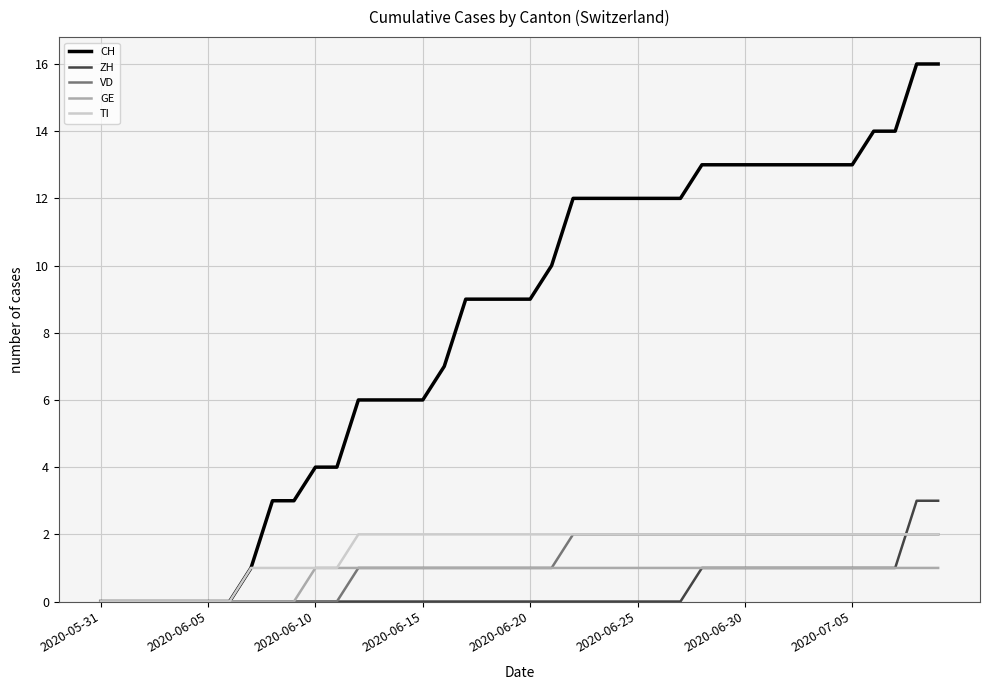

Which series has the largest total across all categories?

CH